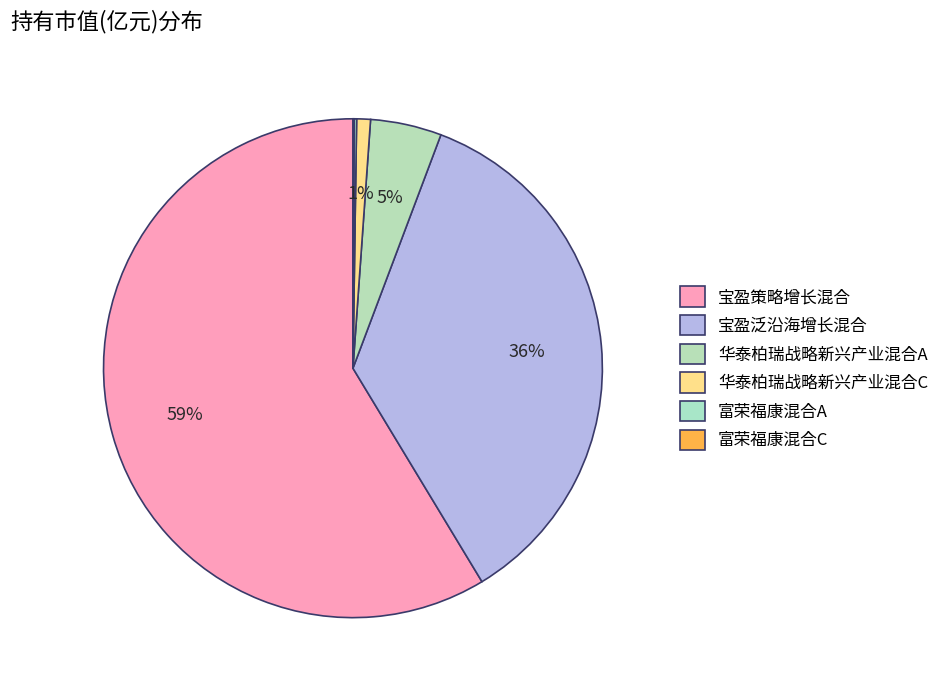

What is the change in value from 宝盈泛沿海增长混合 to 富荣福康混合A?

-0.7